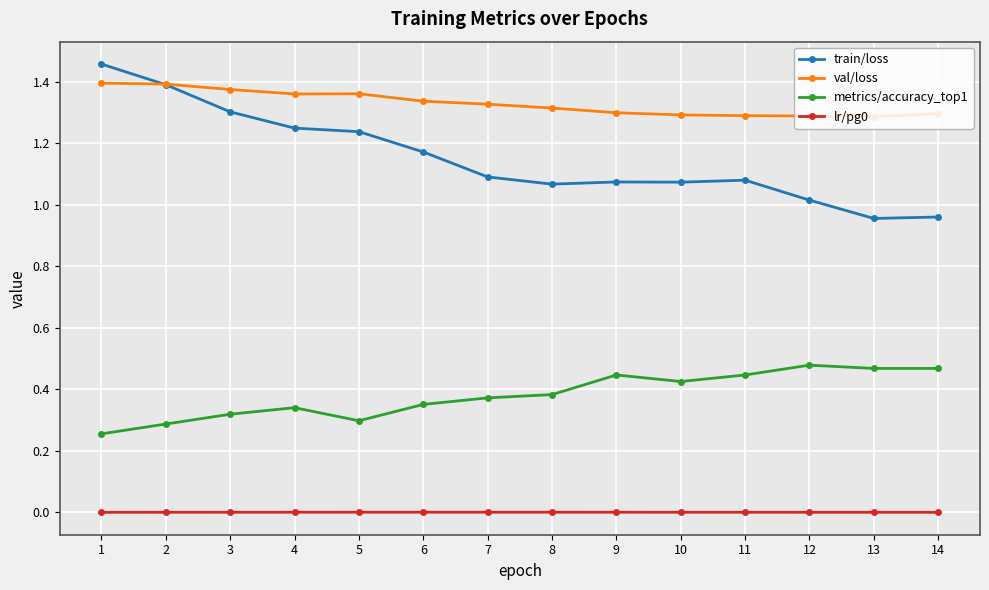

True or false: lr/pg0 has a value of 0.0 at 9.

True